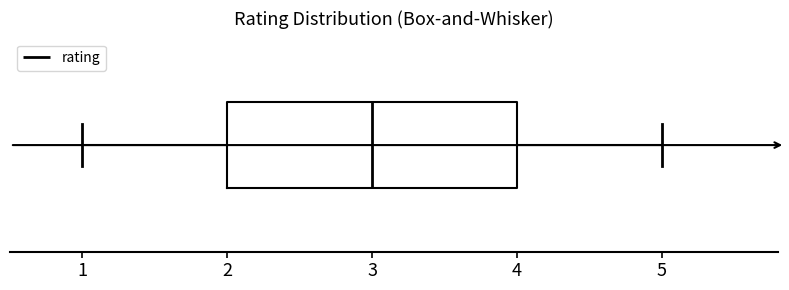

Where does the right whisker of the box end on the x-axis? The values are not printed on the chart, so give them approximately, as read against the axis.

5